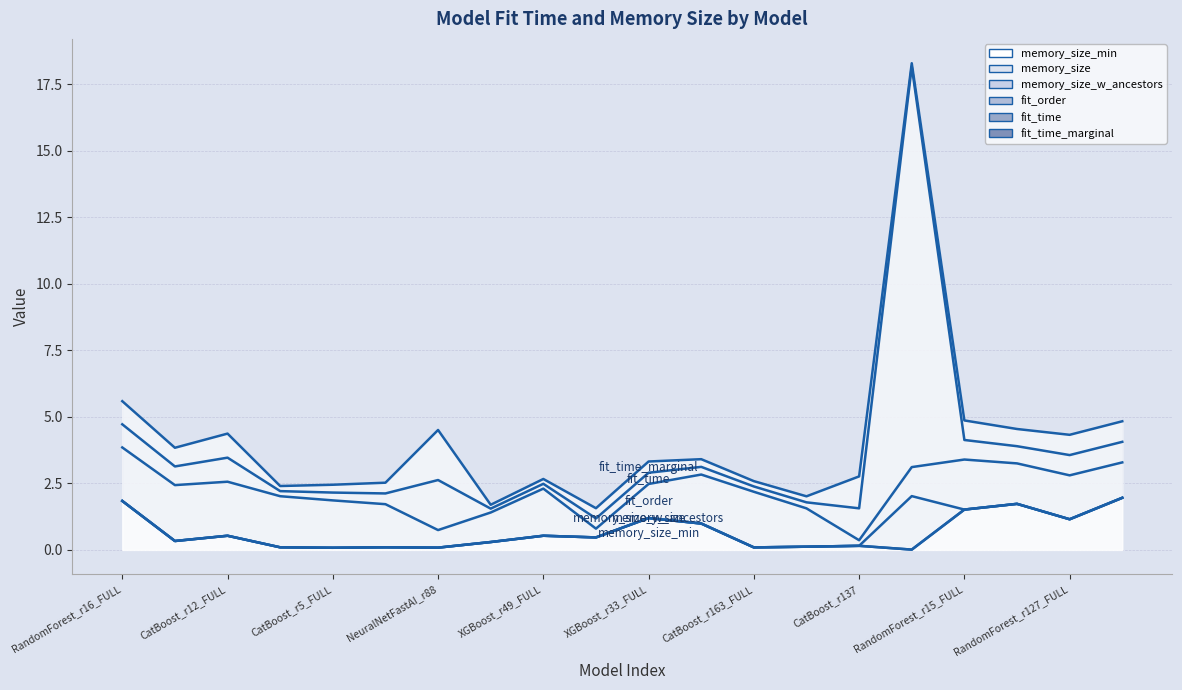

What are all the series names shown in the legend?

memory_size_min, memory_size, memory_size_w_ancestors, fit_order, fit_time, fit_time_marginal